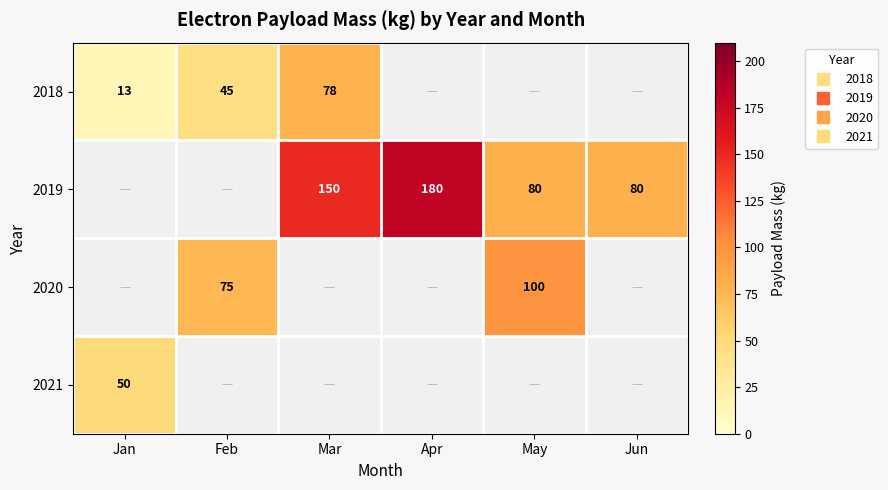

What is the lowest value of the 2018 series?

13.0